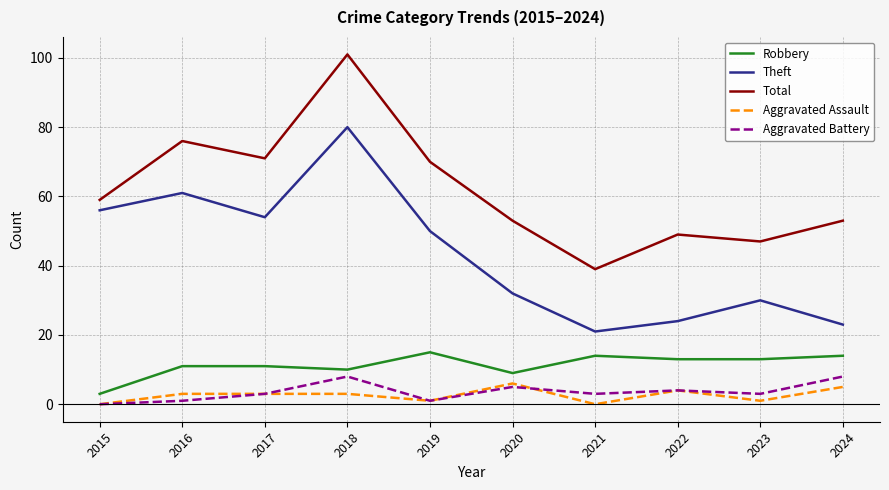

What is the lowest value of the Total series?

39